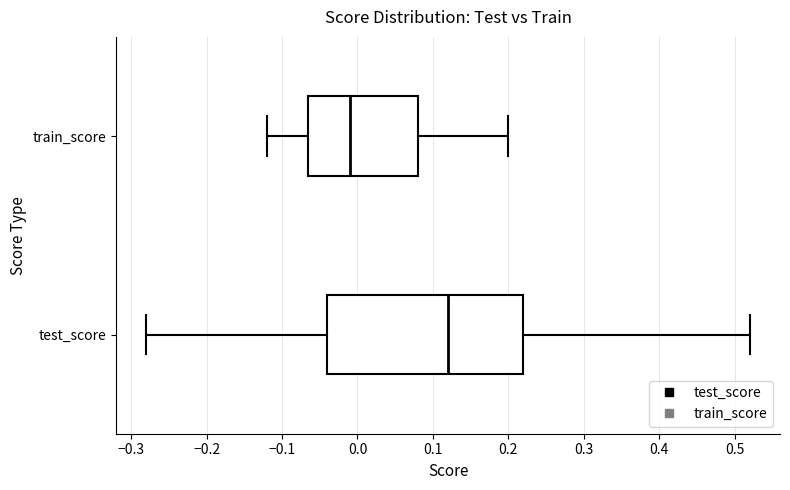

Which box's median line is the furthest to the right?

test_score